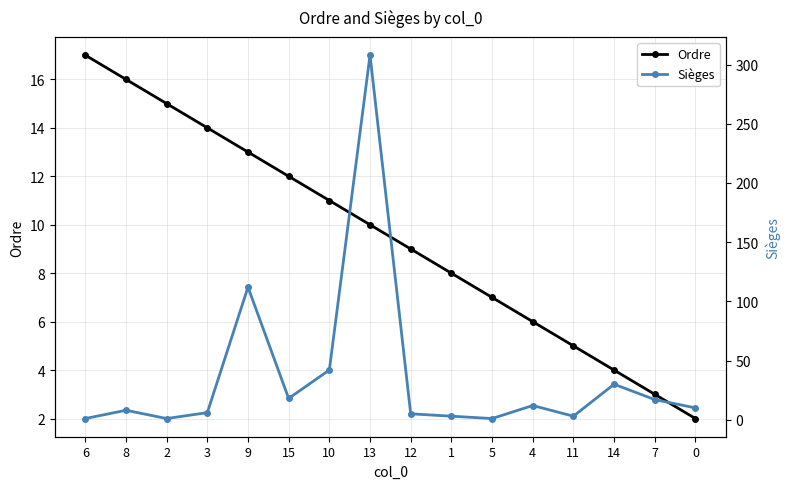

What is the maximum value for Sièges?

308